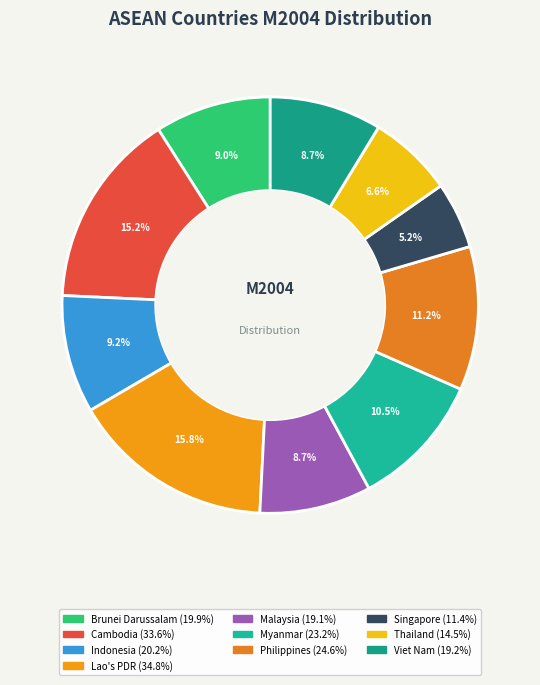

To the nearest percent, what is the difference between the largest and smallest slice percentages?

11%